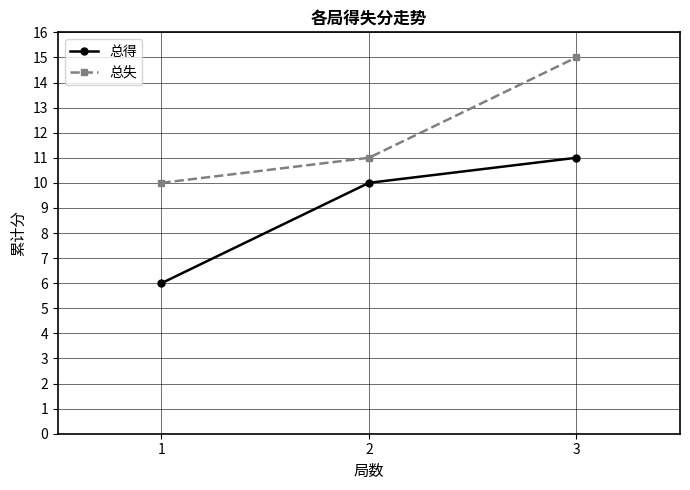

What is the sum of the 总得 values at 1 and 3?

17